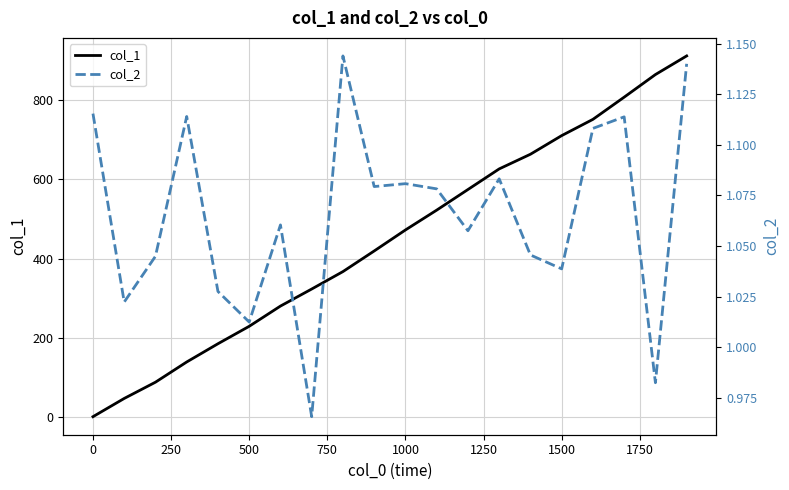

The value of col_1 at 1000 is 472. True or false?

True